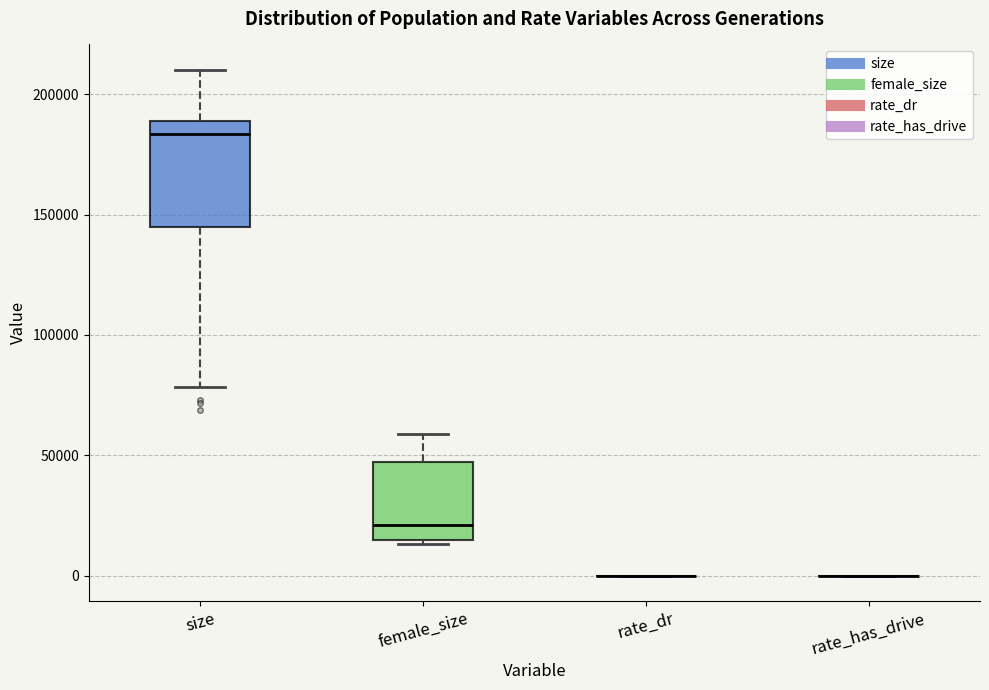

Reading left to right, read every box against the y-axis: the position of its median line, the range the box covers, and the ends of its whiskers. The values are not printed on the chart, so give them approximately, as read against the axis.

size: median 185000, box 145000 to 190000, whiskers 80000 to 210000
female_size: median 20000, box 15000 to 45000, whiskers 15000 (just below the box's lower edge) to 60000
rate_dr: box collapsed to a line at 0, whiskers 0 to 0
rate_has_drive: box collapsed to a line at 0, whiskers 0 to 0